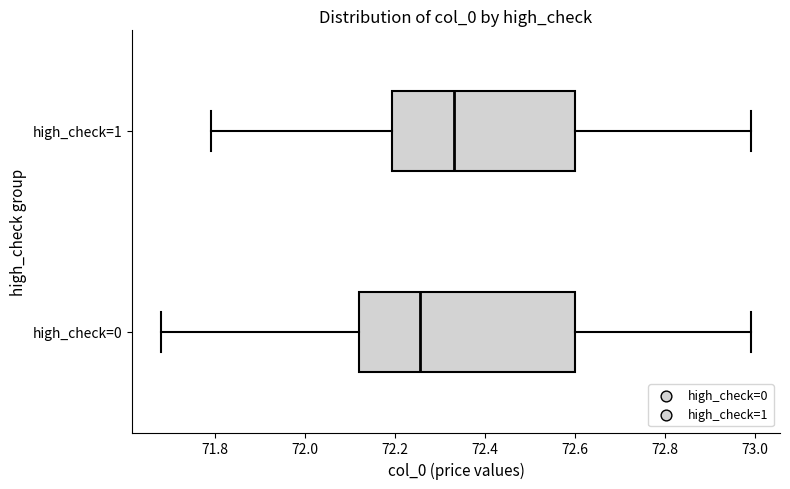

Comparing the boxes themselves (not the whiskers), which one is the widest?

high_check=0